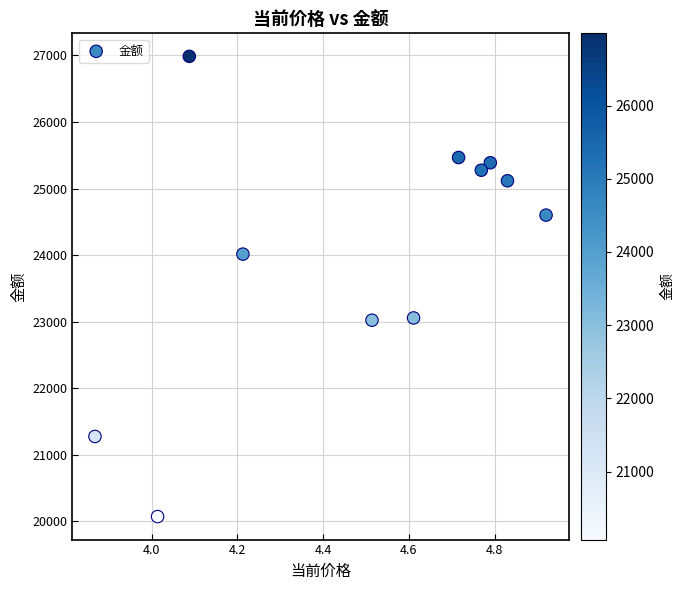

What is the average Y value?

24024